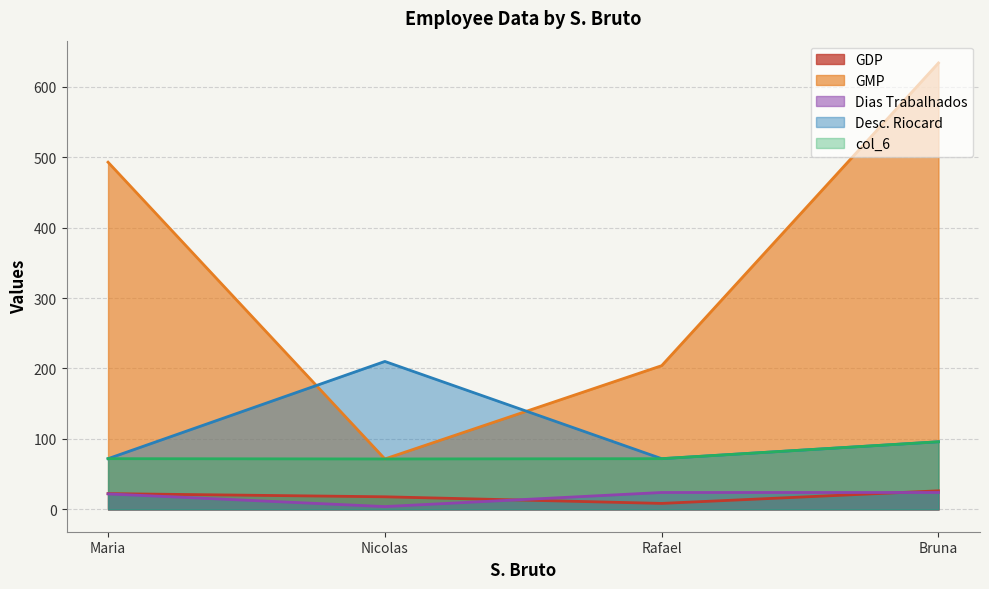

Is it true that Desc. Riocard equals 126.9 at Nicolas?

False